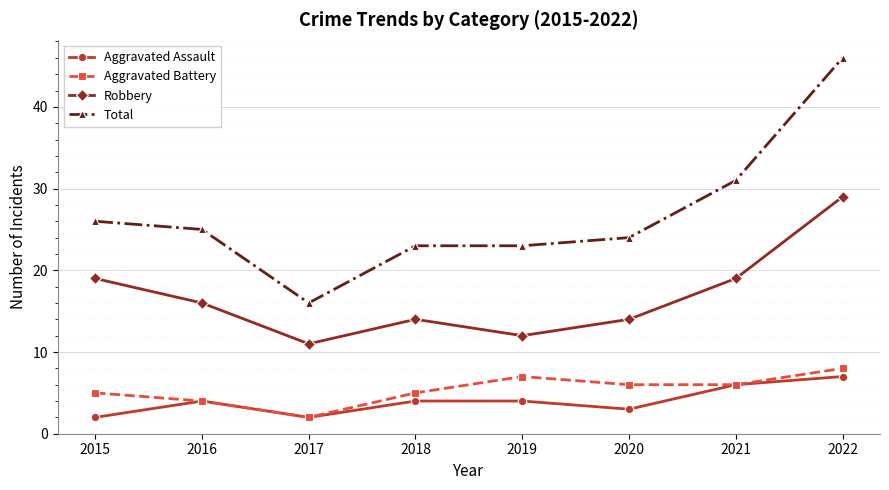

Reading right to left, extract all data points from this chart.

Aggravated Assault: 7	6	3	4	4	2	4	2
Aggravated Battery: 8	6	6	7	5	2	4	5
Robbery: 29	19	14	12	14	11	16	19
Total: 46	31	24	23	23	16	25	26